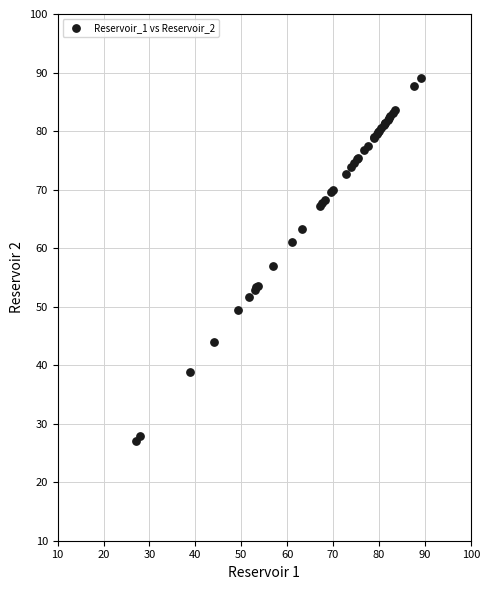

What Y value in the scatter plot is closest to 58?

56.9